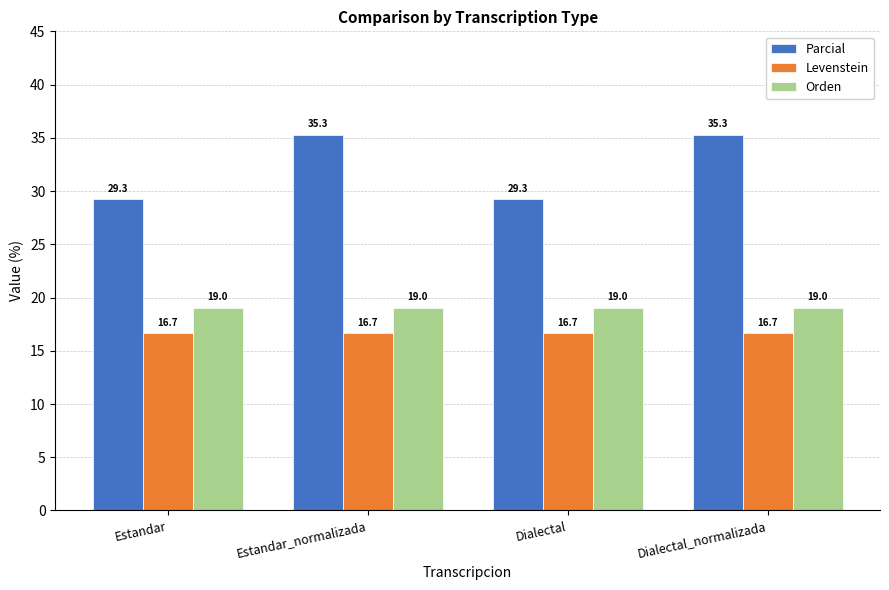

What is the smallest value displayed?

16.7